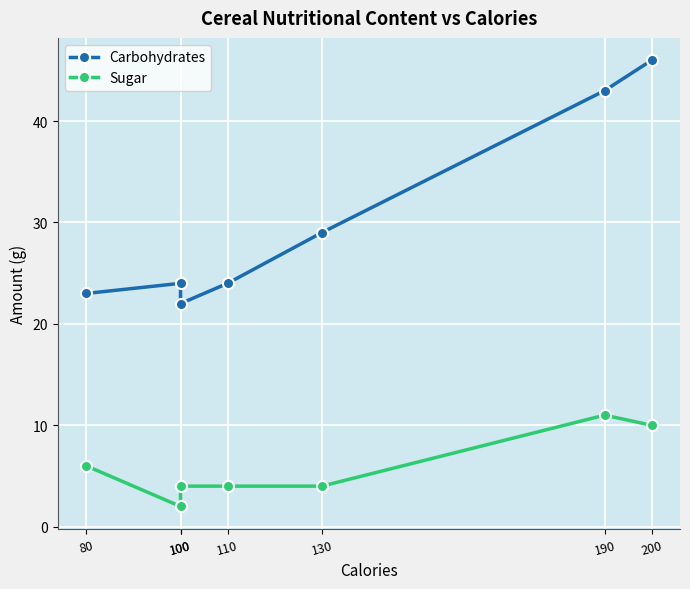

What is the sum of the Sugar values at 200 and 110?

14